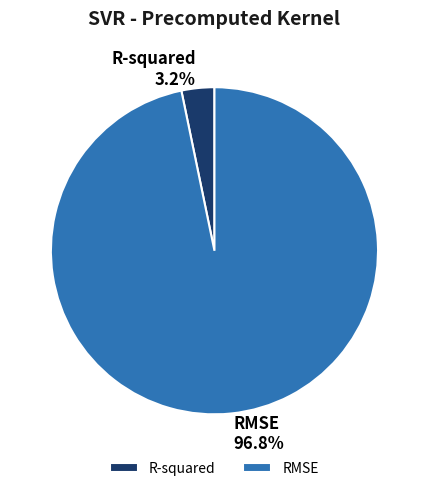

Combined, what portion of the pie is RMSE and R-squared?

100.0%